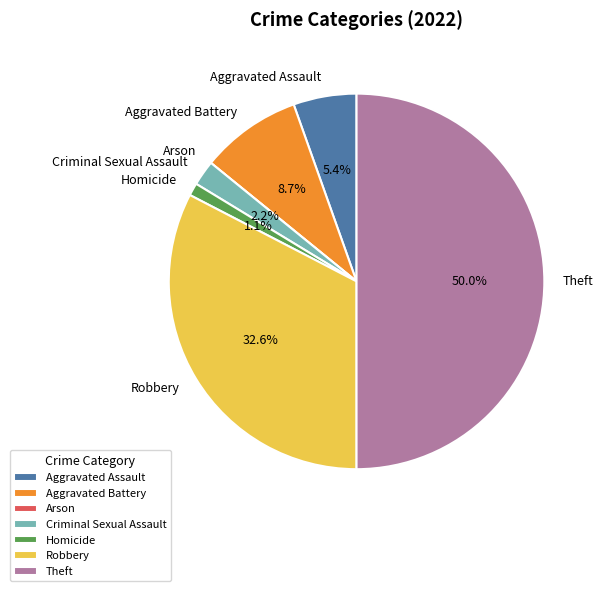

Combined, do Robbery and Theft account for over 50%?

Yes